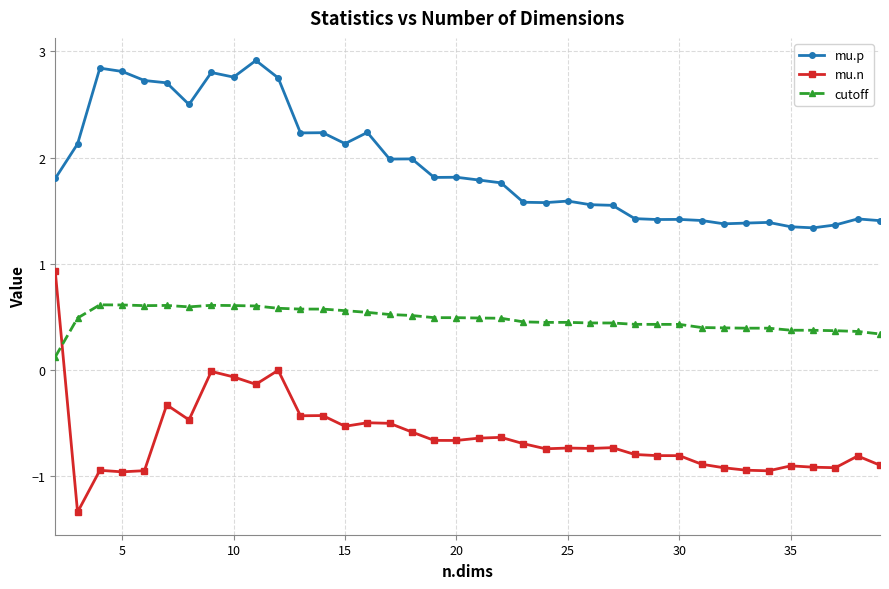

Which series has the largest total across all categories?

mu.p